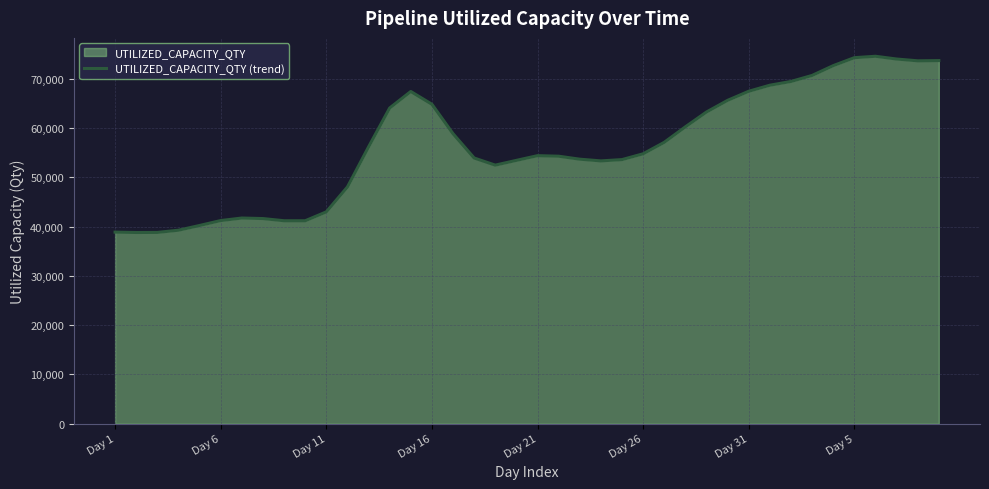

What is the sum of the values at 36 and 14?

141924